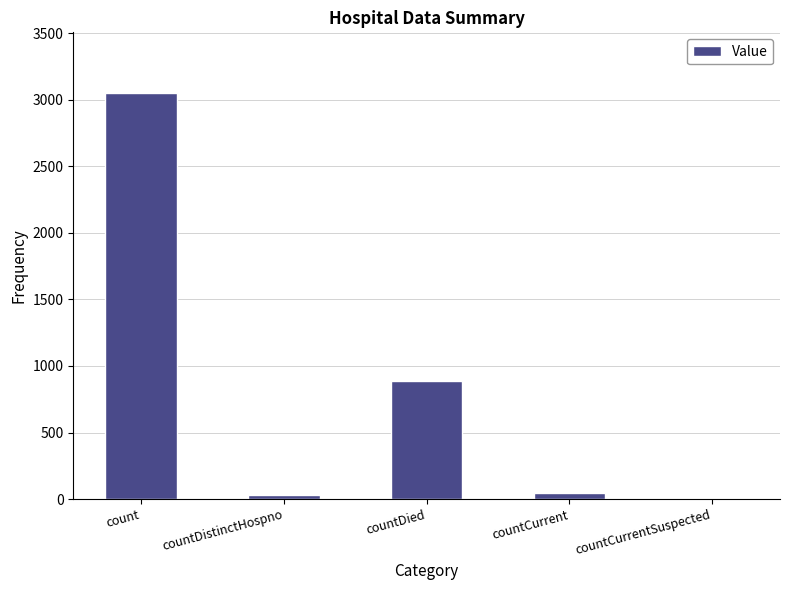

At which label is the value closest to 1524?

countDied